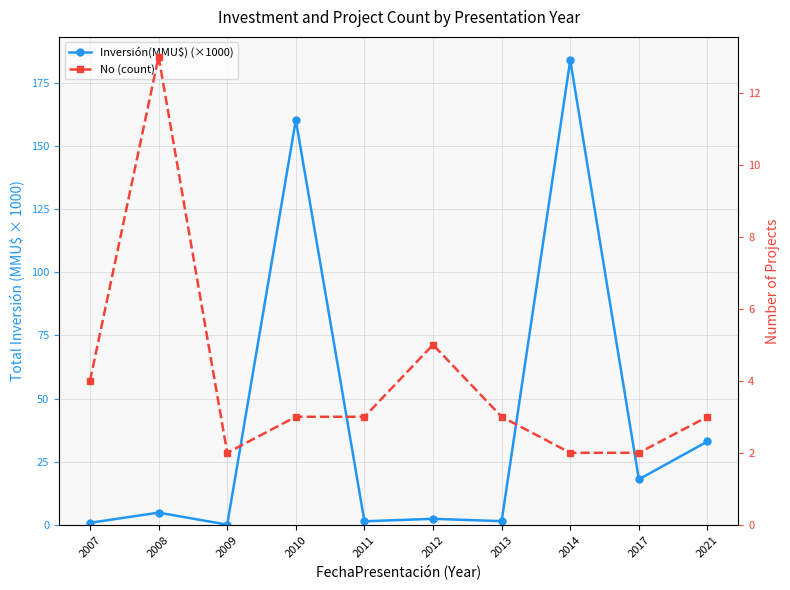

What is the sum of all No (count) values?

40.0